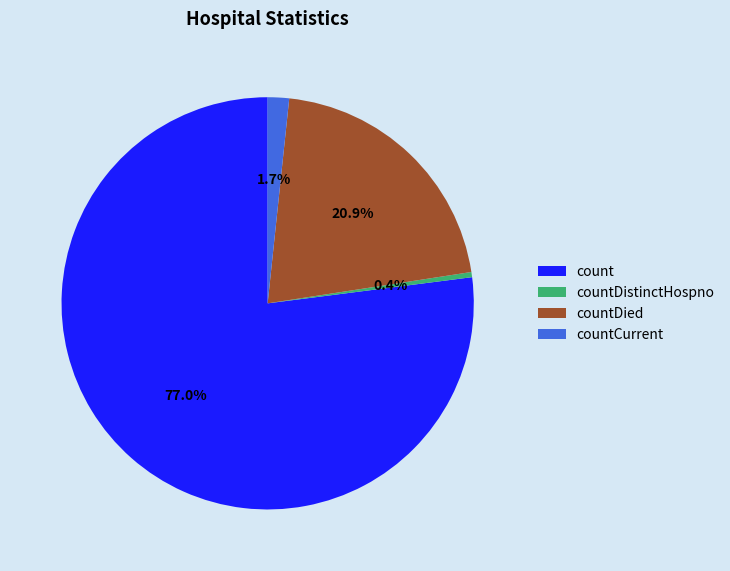

To the nearest percent, what is the combined percentage of count and countDistinctHospno?

77%